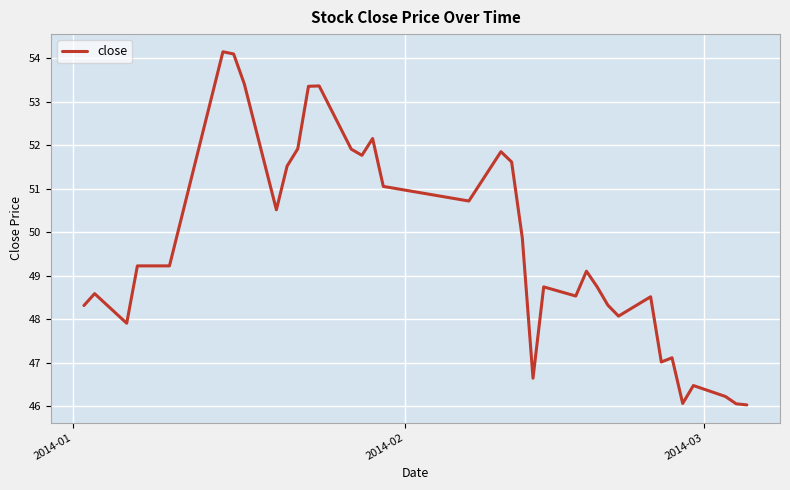

What is the minimum value shown in the chart?

46.0